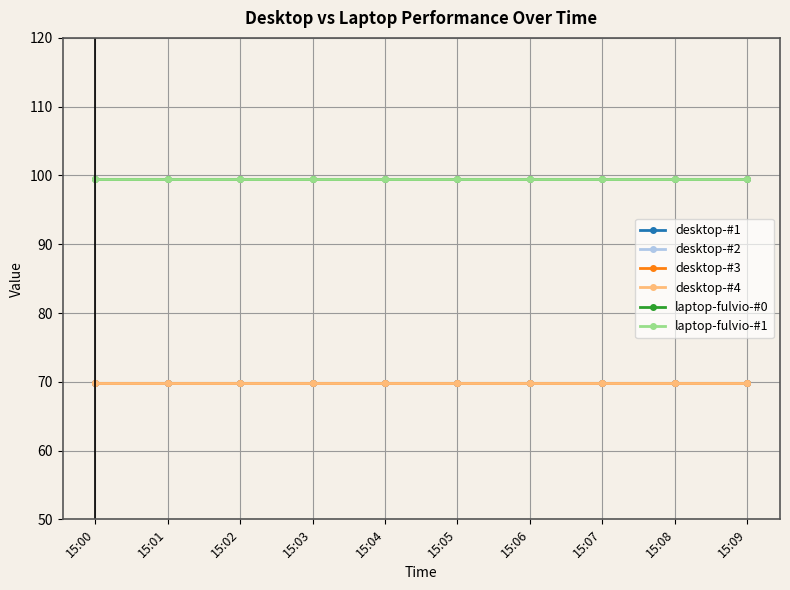

Which series changed the most between 15:01 and 15:02?

desktop-#1